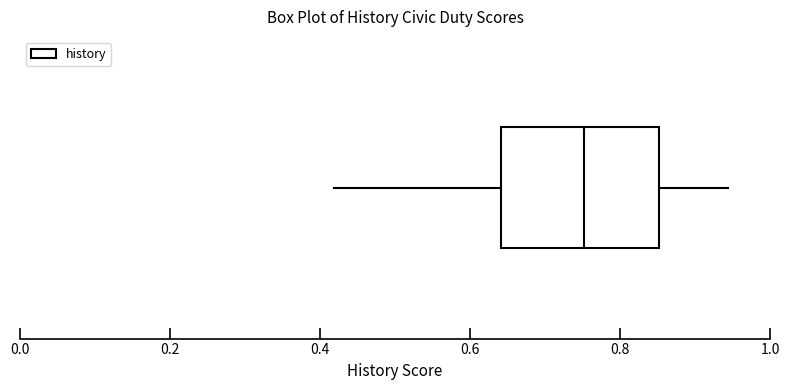

Transcribe this box plot: give where the median line is, the range the box spans, and where the two whiskers end, as read against the x-axis. The values are not printed on the chart, so give them approximately, as read against the axis.

median 0.76, box 0.64 to 0.86, whiskers 0.42 to 0.94